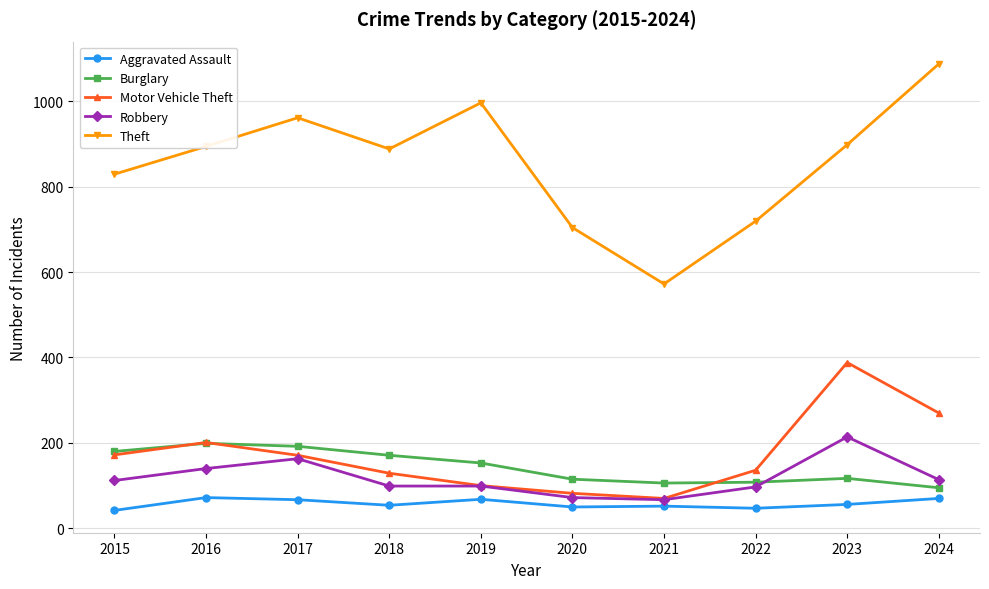

Does the chart display data point markers on the line(s)?

Yes